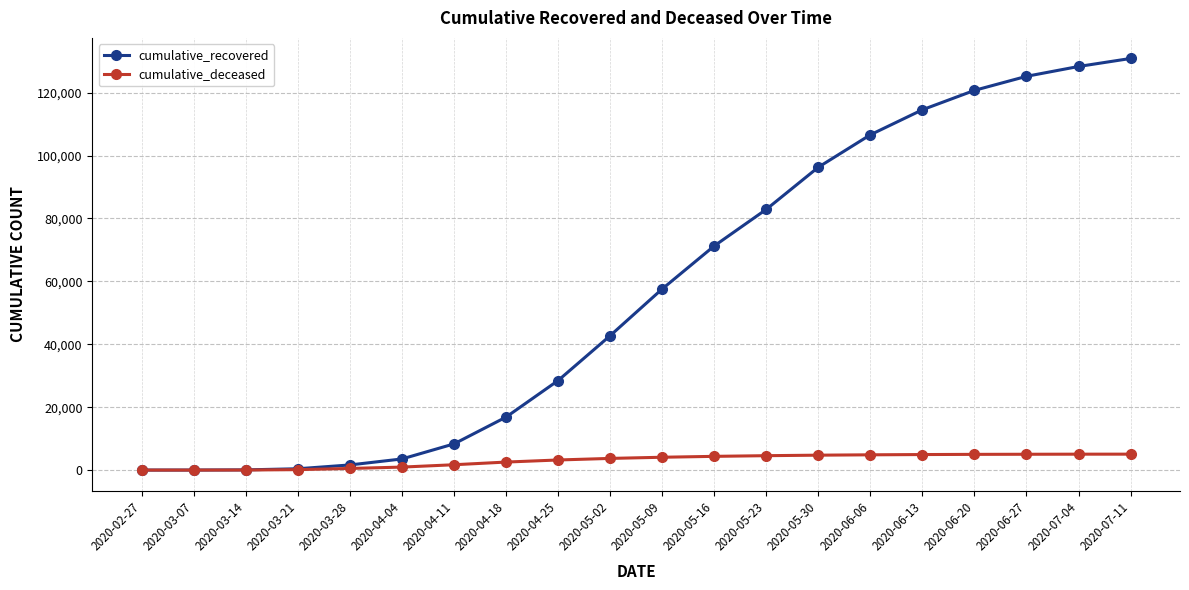

At how many categories does at least one series exceed 45232?

10